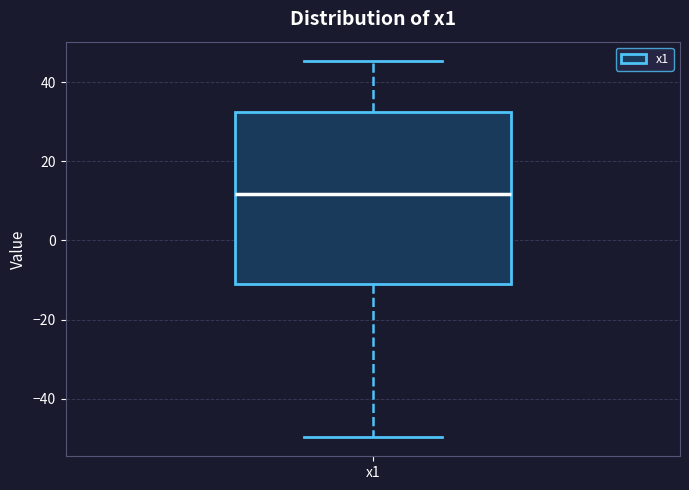

Transcribe this box plot: give where the median line is, the range the box spans, and where the two whiskers end, as read against the y-axis. The values are not printed on the chart, so give them approximately, as read against the axis.

median 12, box -12 to 32, whiskers -50 to 46